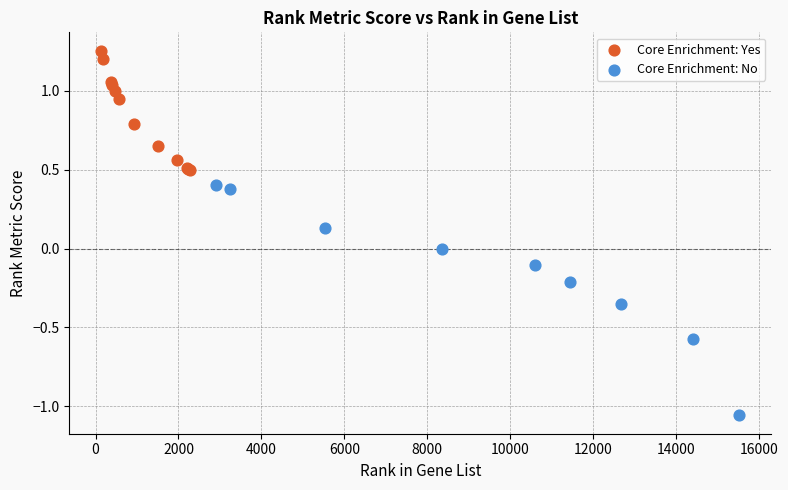

Which series has the largest Y range (max minus min)?

Core Enrichment: No